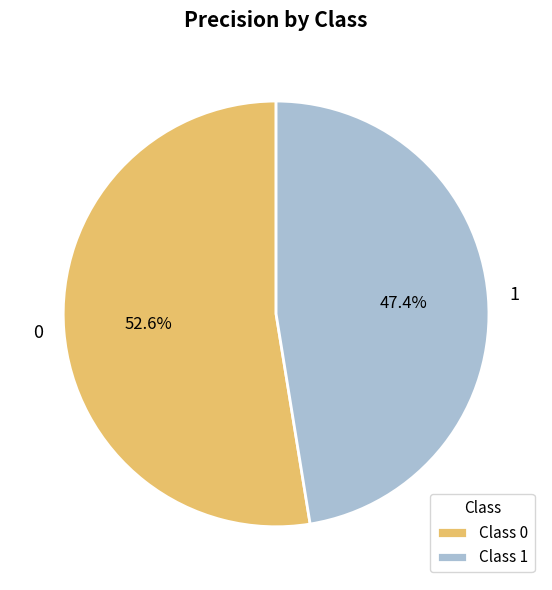

True or false: 1 accounts for 47% of the total.

True